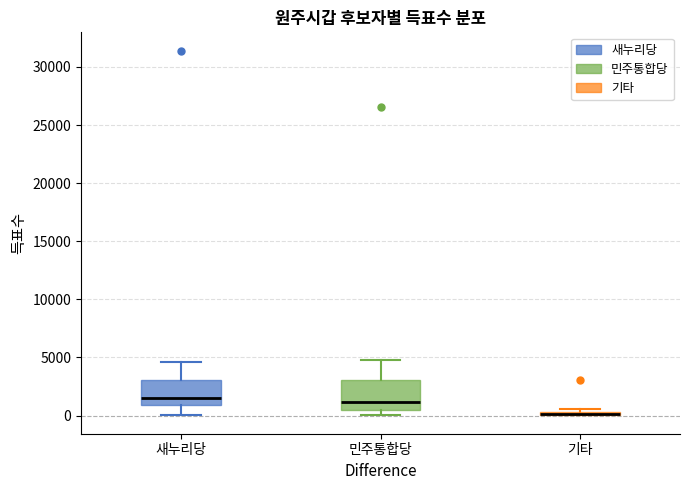

Reading left to right, transcribe this box plot: for each box, give where its median line is, the range the box spans, and where its two whiskers end, as read against the y-axis. The values are not printed on the chart, so give them approximately, as read against the axis.

새누리당: median 1500, box 1000 to 3000, whiskers 0 to 4500
민주통합당: median 1000, box 500 to 3000, whiskers 0 to 5000
기타: box collapsed to a line at 0, whiskers 0 to 500